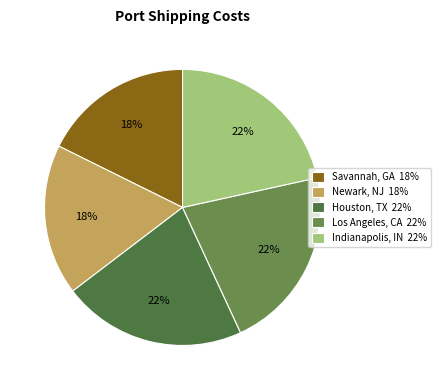

Do Houston, TX and Los Angeles, CA together represent more than half of the pie?

No